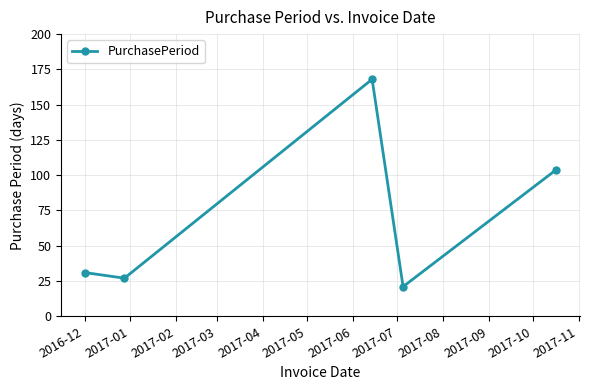

How many points are higher than both their immediate neighbors (excluding endpoints)?

1